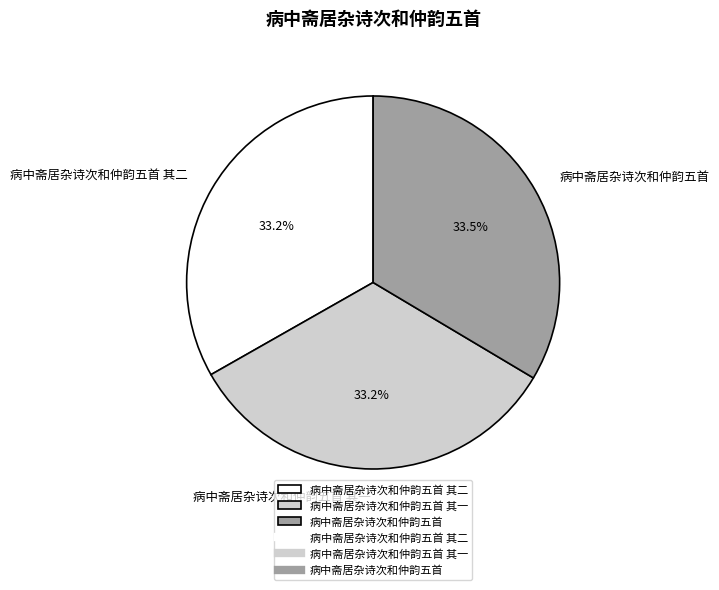

What is the ratio of the value at 病中斋居杂诗次和仲韵五首 to the value at 病中斋居杂诗次和仲韵五首 其二?

1.0